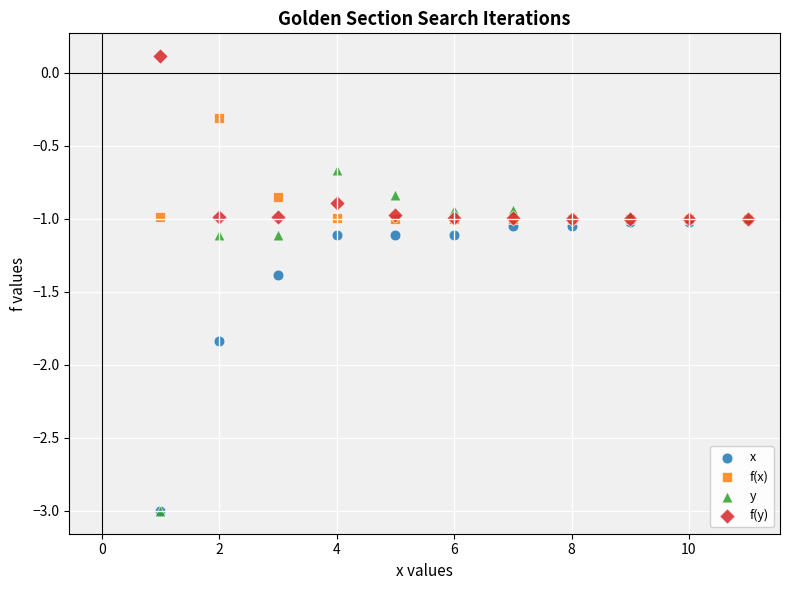

In the x series, what Y value is closest to -2?

-1.8